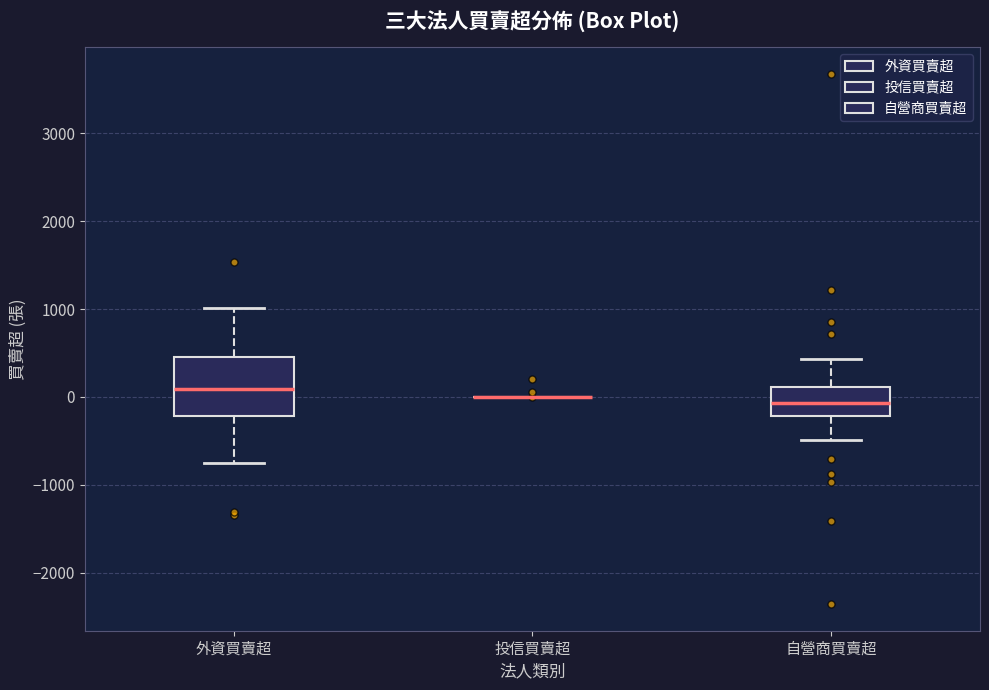

Reading left to right, read every box against the y-axis: the position of its median line, the range the box covers, and the ends of its whiskers. The values are not printed on the chart, so give them approximately, as read against the axis.

外資買賣超: median 100, box -200 to 500, whiskers -700 to 1000
投信買賣超: box collapsed to a line at 0, whiskers 0 to 0
自營商買賣超: median -100, box -200 to 100, whiskers -500 to 400